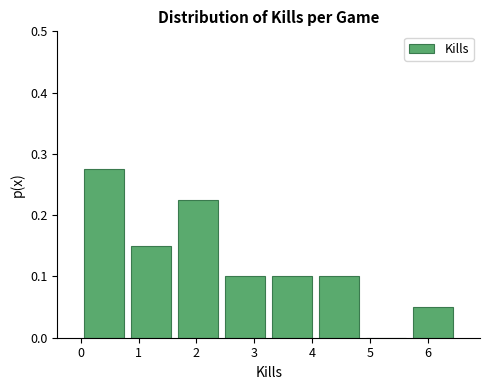

Reading left to right, list every bar in this chart as the range it spans on the x-axis followed by its height. Neither the bar edges nor the heights are printed on the chart, so give them approximately, as read against the axes.

0.0 to 0.8: 0.28
0.8 to 1.6: 0.15
1.6 to 2.4: 0.23
2.4 to 3.3: 0.10
3.3 to 4.1: 0.10
4.1 to 4.9: 0.10
4.9 to 5.7: 0
5.7 to 6.5: 0.05